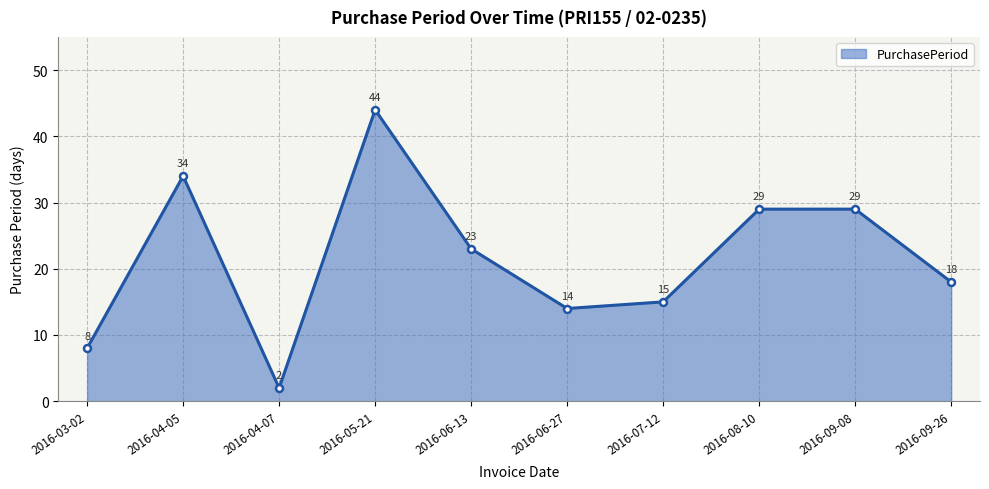

What is the label of the 9th point from the right?

2016-04-05